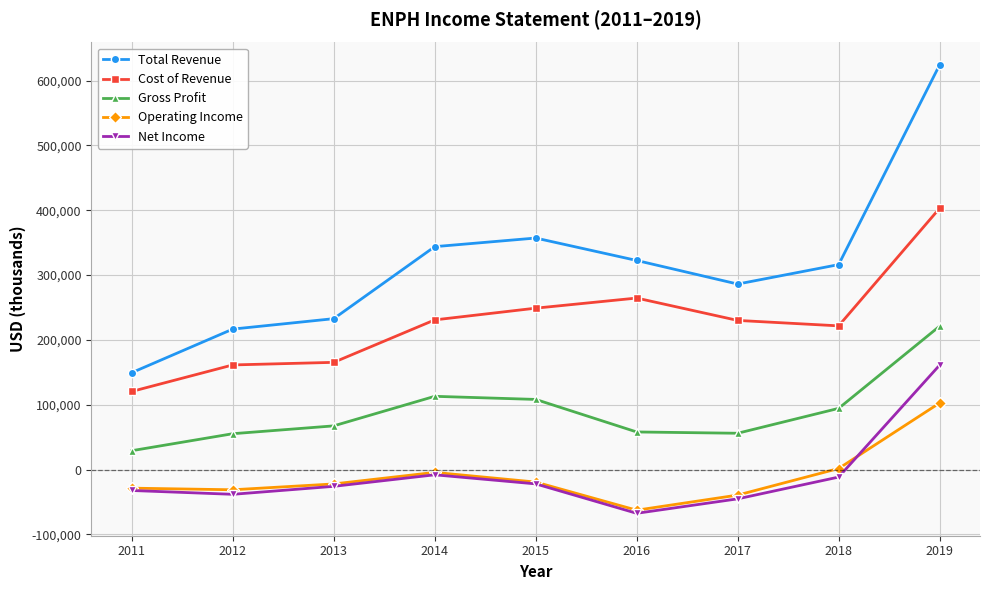

Read the Net Income value at 2014.

-8100